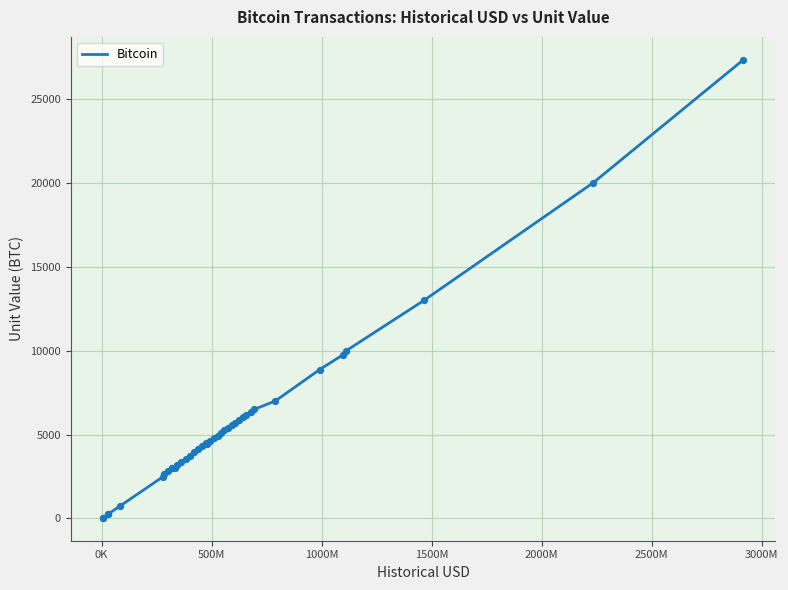

What is the difference between the maximum and minimum values?

27280.0